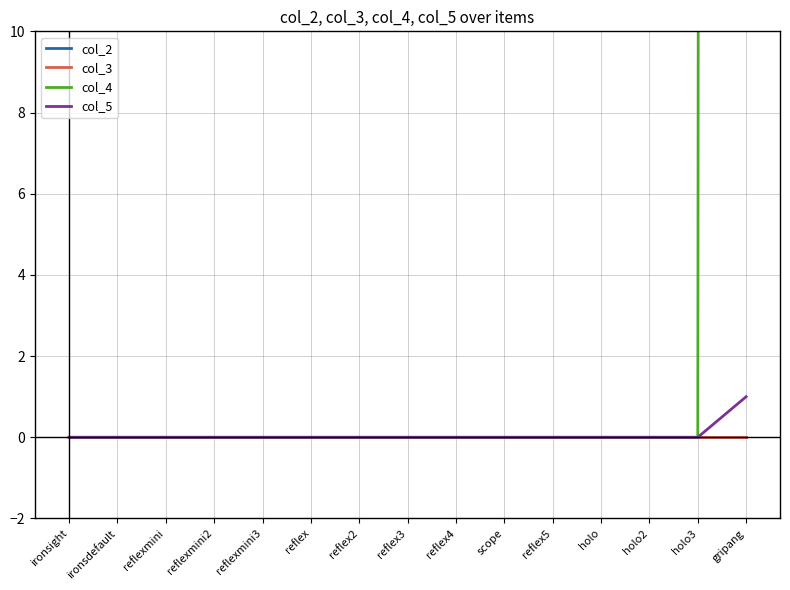

Which category has the lowest value in the col_3 series?

ironsight